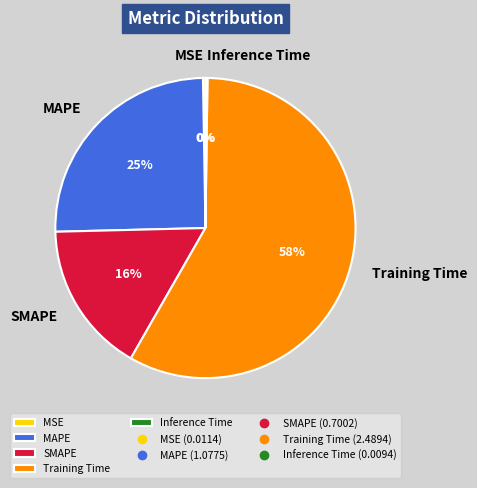

To the nearest percent, what portion does MAPE represent?

25%